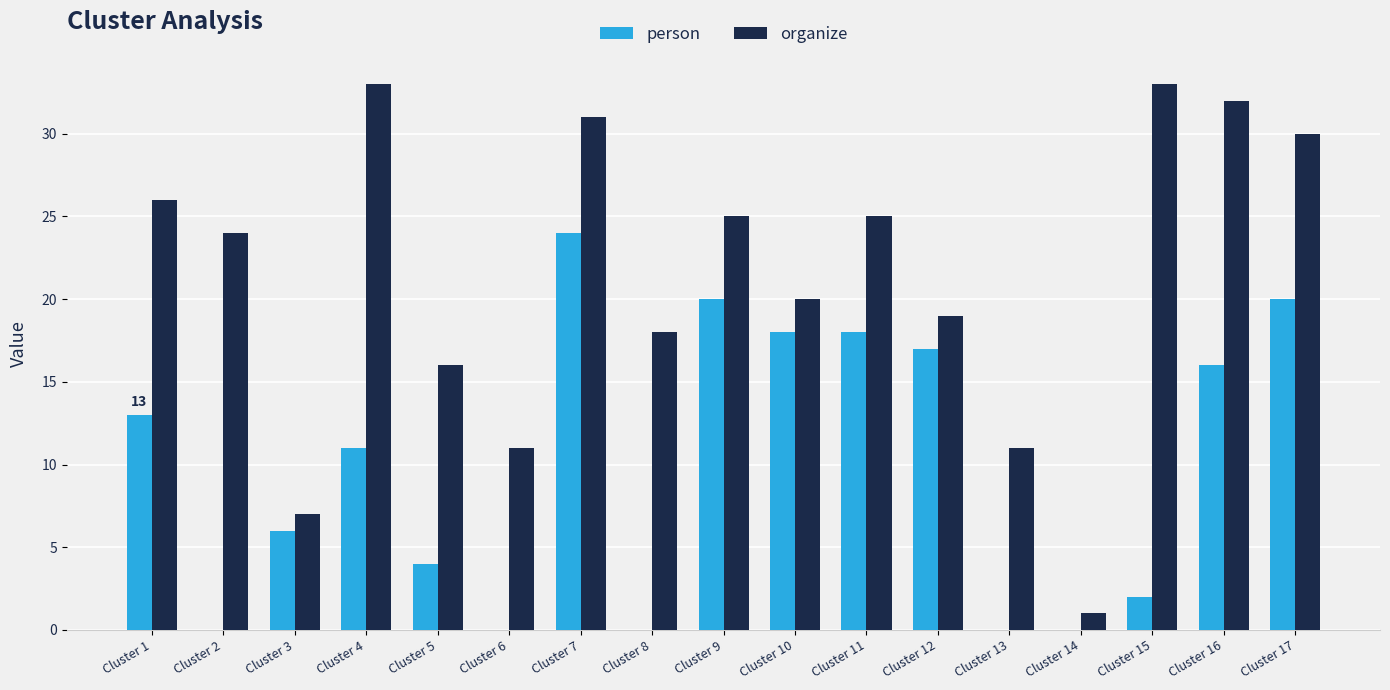

What is the sum of the organize values at Cluster 8 and Cluster 14?

19